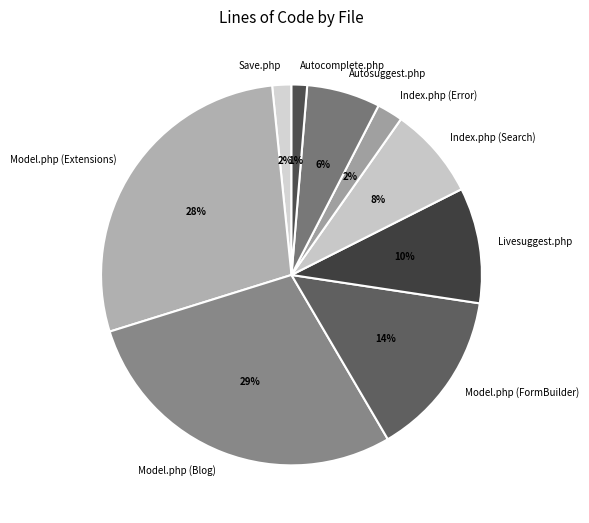

The Index.php (Error) slice represents 13% of the pie. True or false?

False